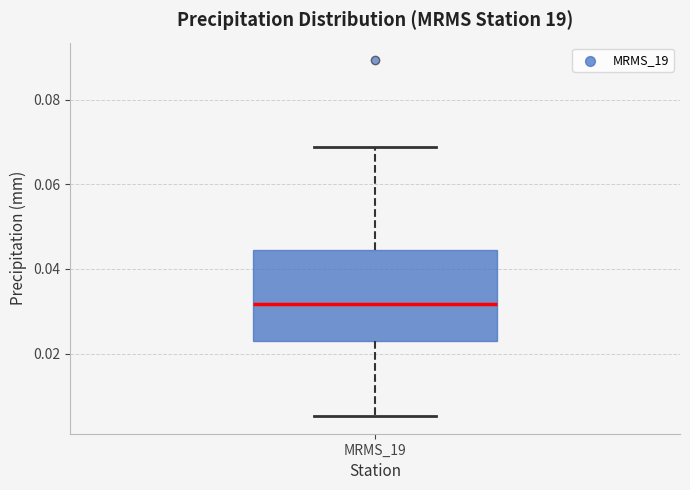

Where is the upper edge of the box for MRMS_19 on the y-axis? The values are not printed on the chart, so give them approximately, as read against the axis.

0.044